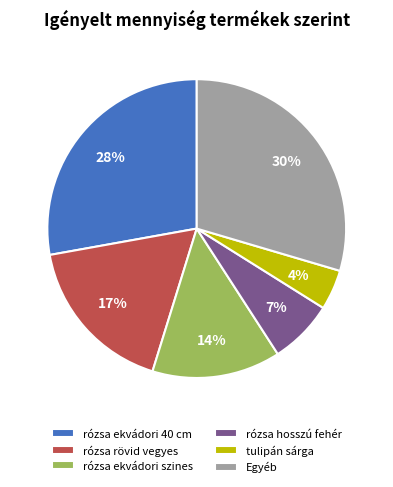

Between rózsa ekvádori 40 cm and rózsa rövid vegyes, which is larger?

rózsa ekvádori 40 cm